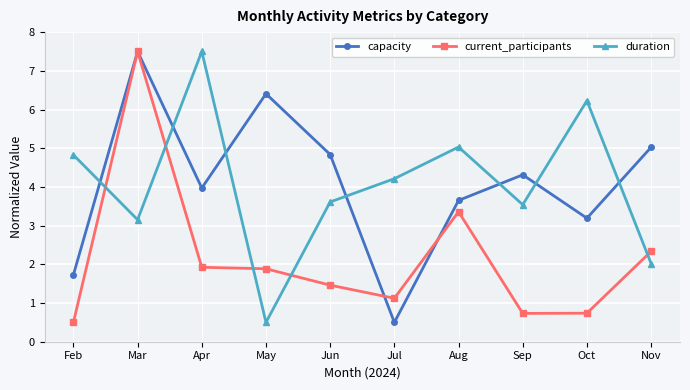

At how many categories does at least one series exceed 4?

10